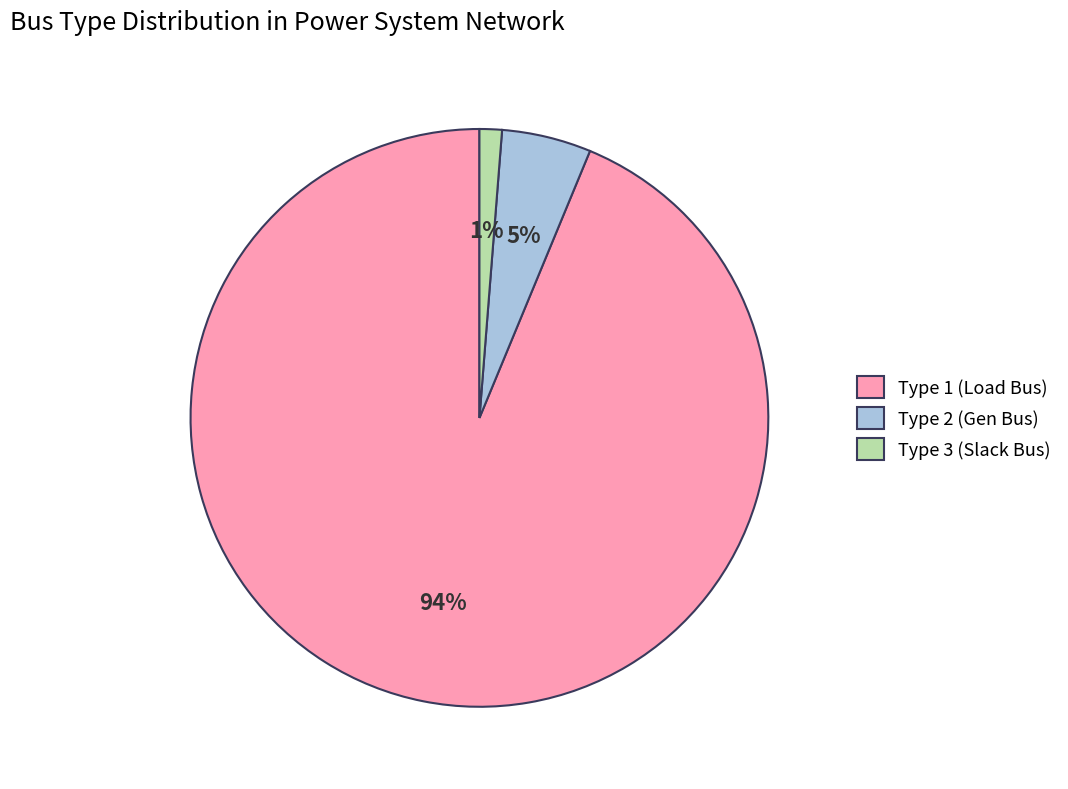

To the nearest percent, what portion does Type 3 (Slack Bus) represent?

1%